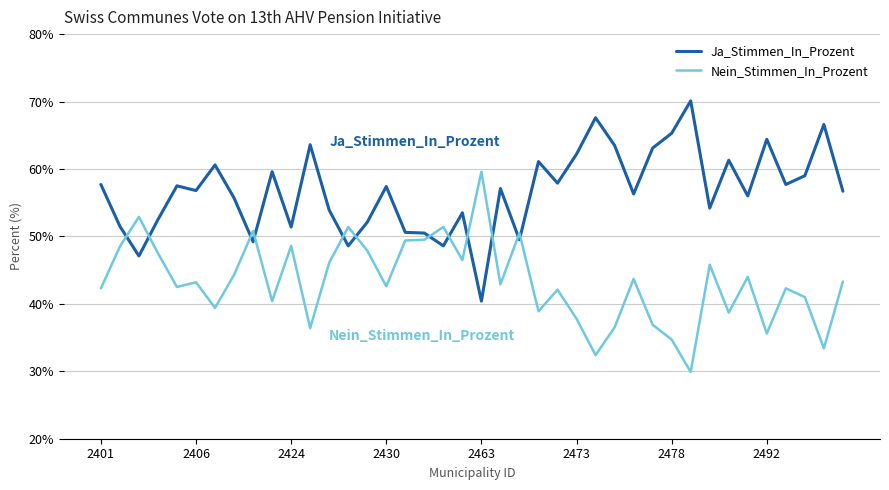

What is the average value of the Nein_Stimmen_In_Prozent series?

43.3